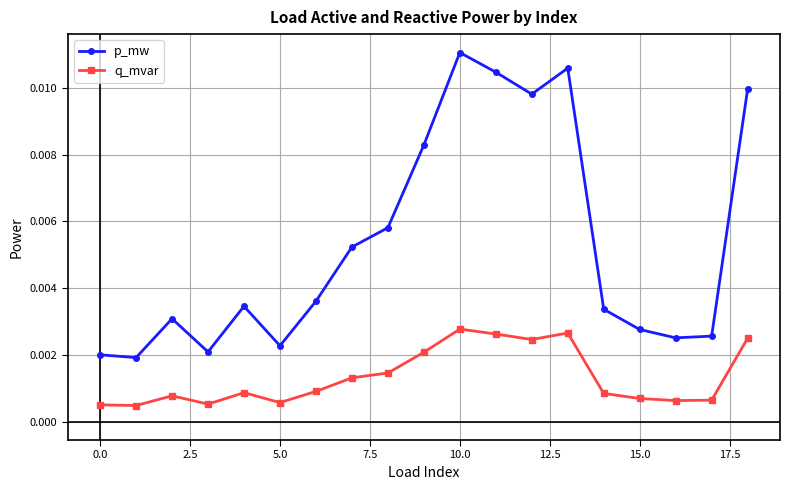

True or false: p_mw has more than 2 points higher than both neighbors.

True